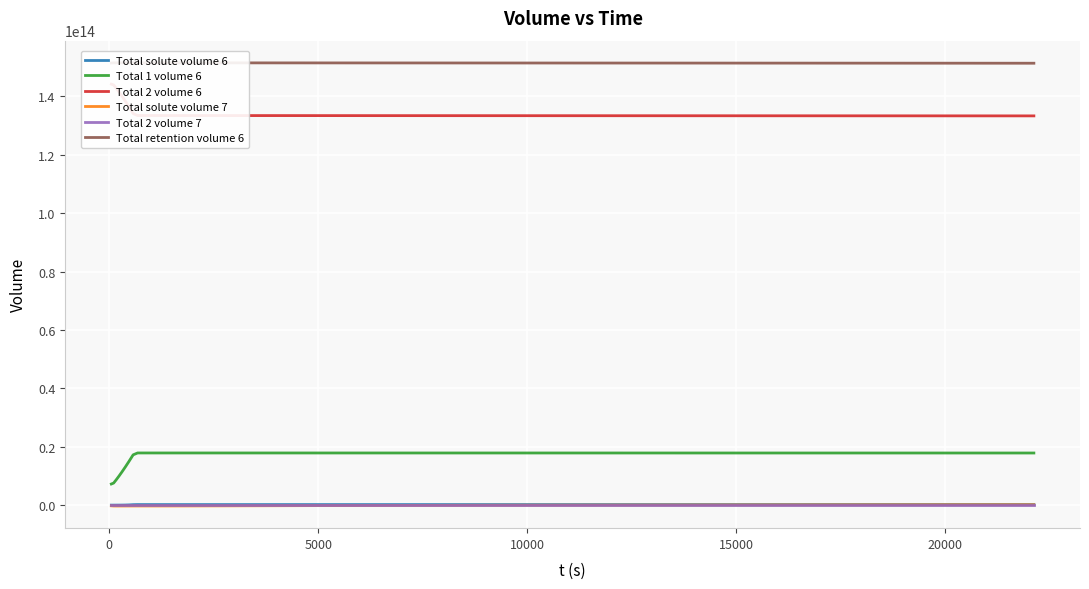

What is the sum of all Total solute volume 6 values?

6271957957153.8